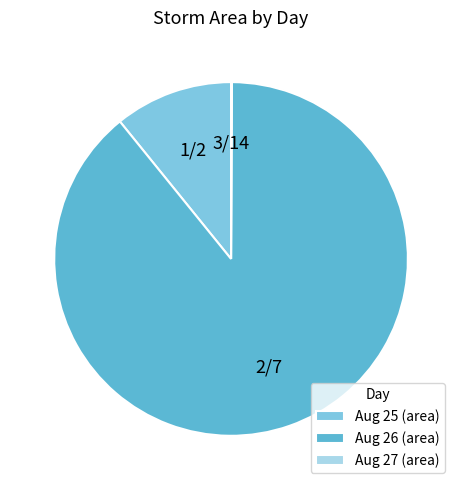

Is the sum of Aug 25 (area) and Aug 26 (area) greater than half?

Yes